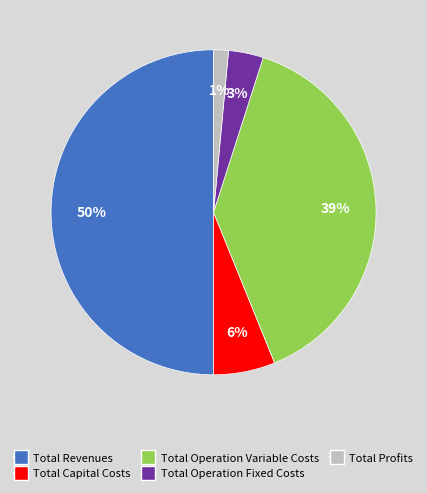

How many segments does this pie chart have?

5